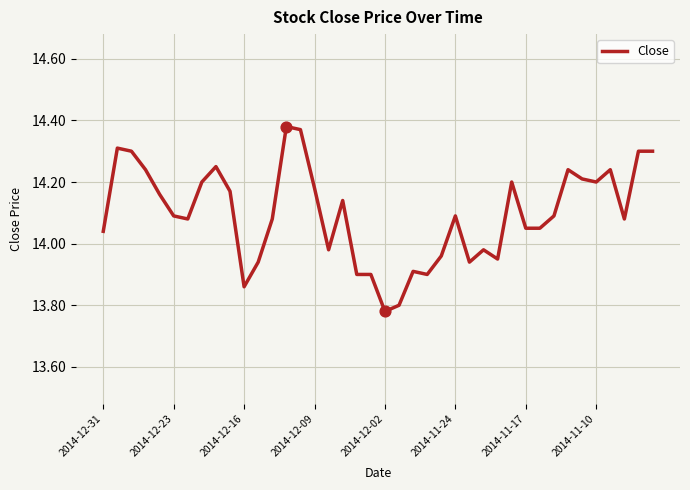

What is the difference between the maximum and minimum values?

0.6